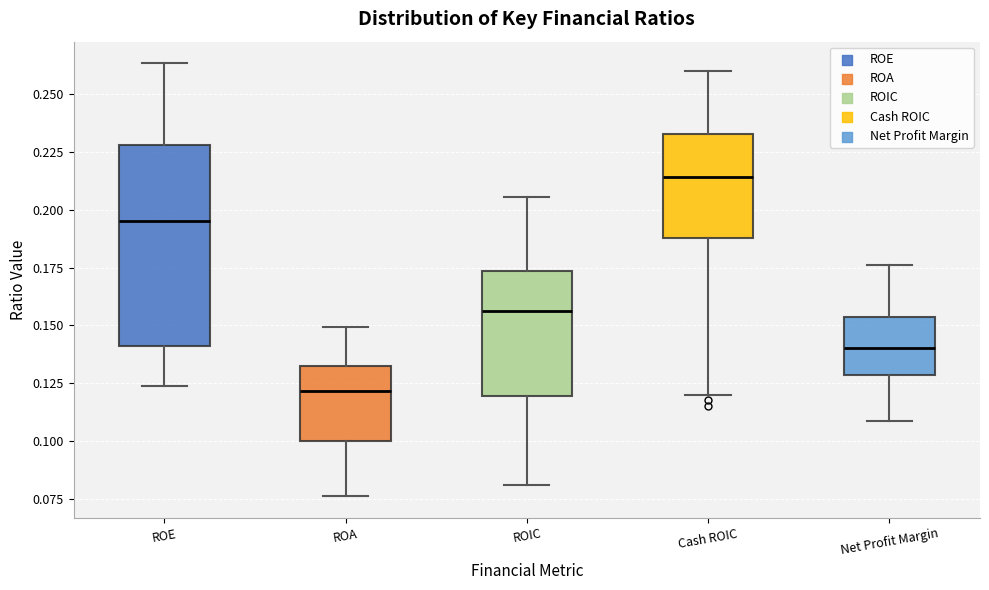

Which box is the tallest, from its lower edge to its upper edge?

ROE